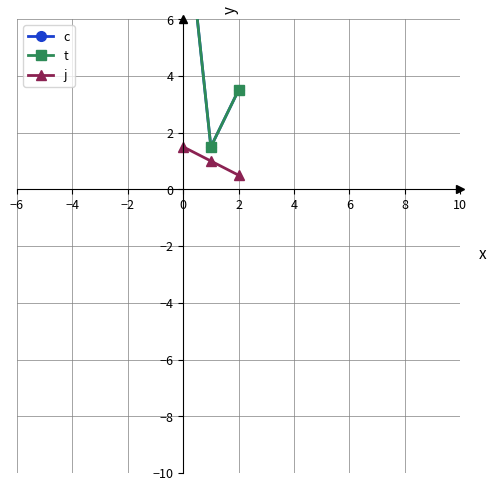

What is the minimum value for j?

0.5